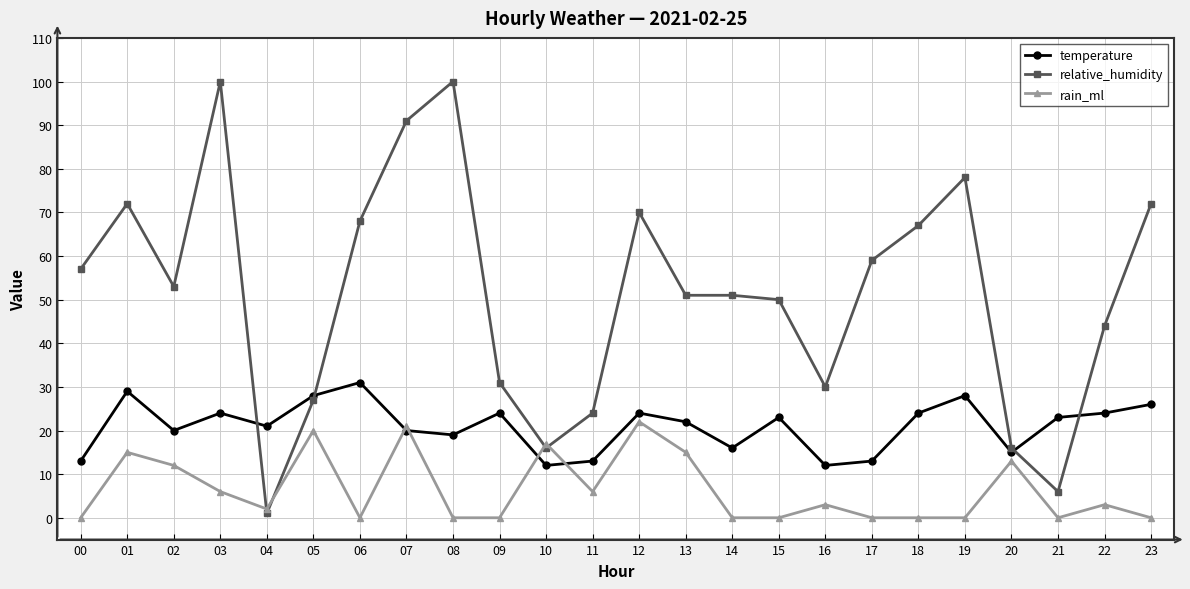

Reading left to right, extract all data points from this chart.

temperature: 00=13	01=29	02=20	03=24	04=21	05=28	06=31	07=20	08=19	09=24	10=12	11=13	12=24	13=22	14=16	15=23	16=12	17=13	18=24	19=28	20=15	21=23	22=24	23=26
relative_humidity: 00=57	01=72	02=53	03=100	04=1	05=27	06=68	07=91	08=100	09=31	10=16	11=24	12=70	13=51	14=51	15=50	16=30	17=59	18=67	19=78	20=16	21=6	22=44	23=72
rain_ml: 00=0	01=15	02=12	03=6	04=2	05=20	06=0	07=21	08=0	09=0	10=17	11=6	12=22	13=15	14=0	15=0	16=3	17=0	18=0	19=0	20=13	21=0	22=3	23=0